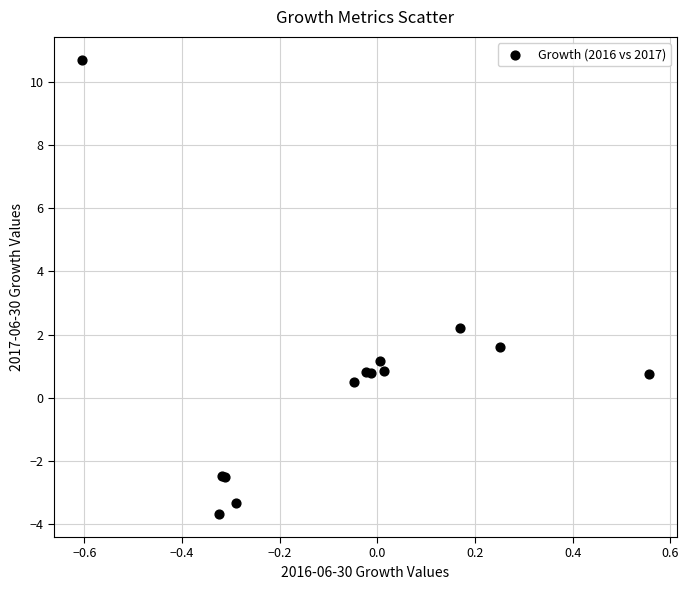

What Y value in the scatter plot is closest to 3?

2.2